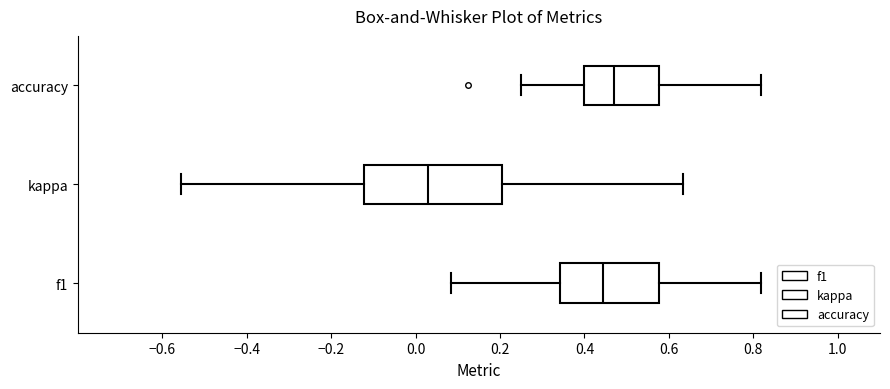

Where does the left whisker of the box for f1 end on the x-axis? The values are not printed on the chart, so give them approximately, as read against the axis.

0.08